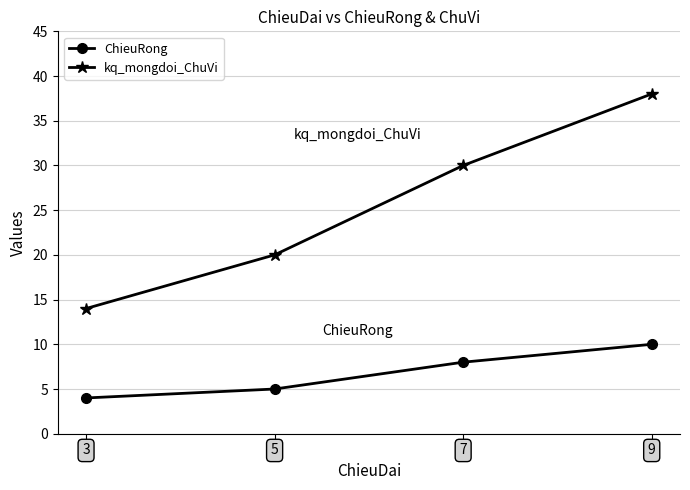

Which label corresponds to the largest value in the chart?

9